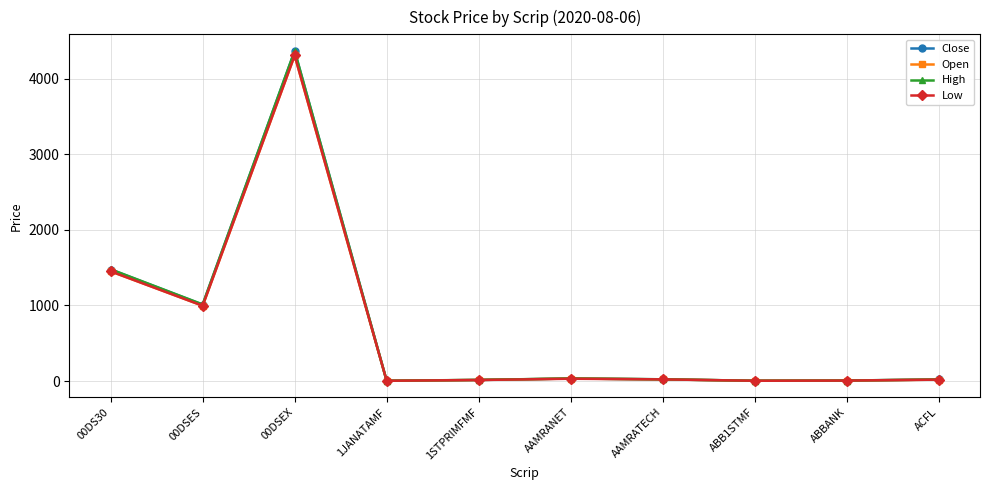

In Close, how many points are higher than both neighbors (excluding endpoints)?

2